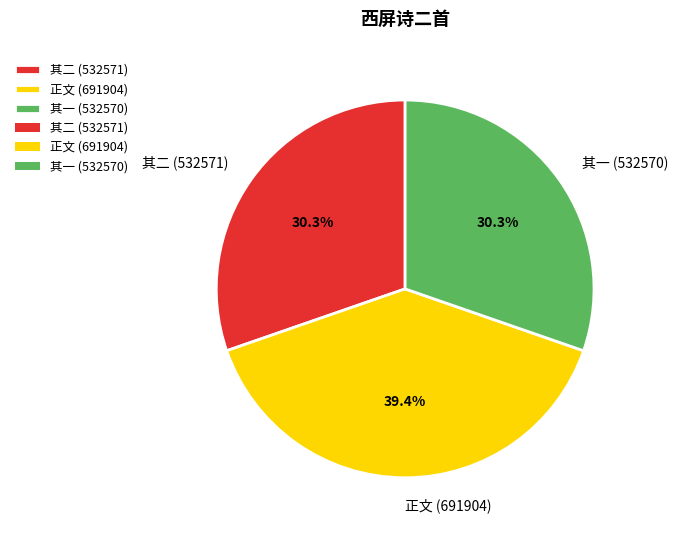

How many slices are in this pie chart?

3